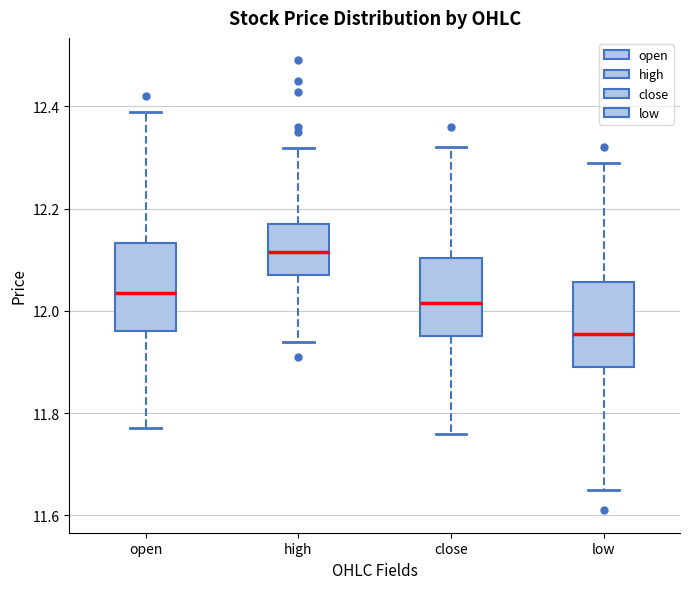

Where is the lower edge of the box for high on the y-axis? The values are not printed on the chart, so give them approximately, as read against the axis.

12.08